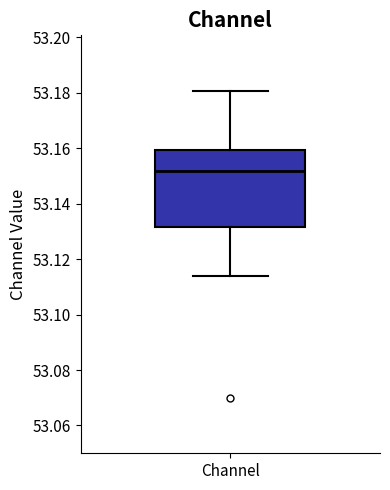

Transcribe this box plot: give where the median line is, the range the box spans, and where the two whiskers end, as read against the y-axis. The values are not printed on the chart, so give them approximately, as read against the axis.

median 53.152, box 53.132 to 53.160, whiskers 53.114 to 53.180